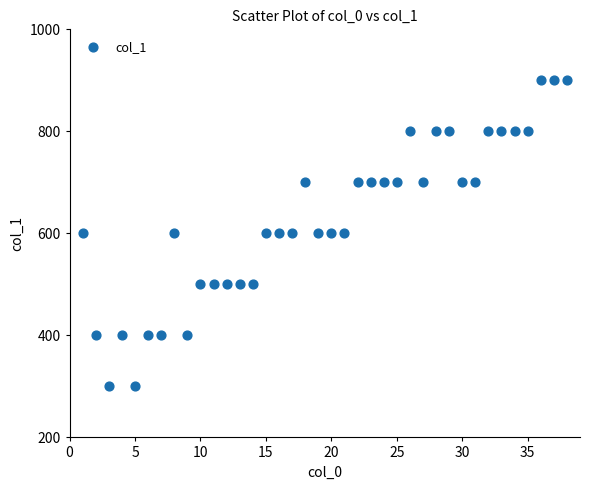

What is the range of X values (max minus min)?

37